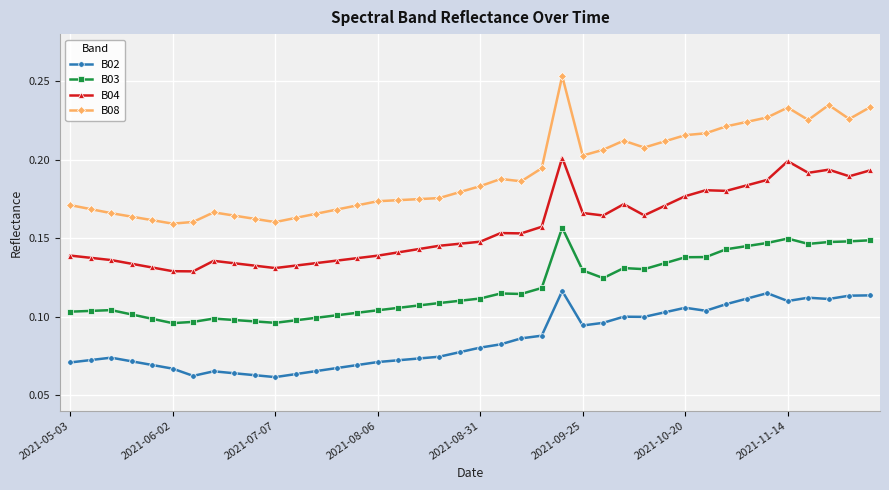

What is the sum of all B03 values?

4.7